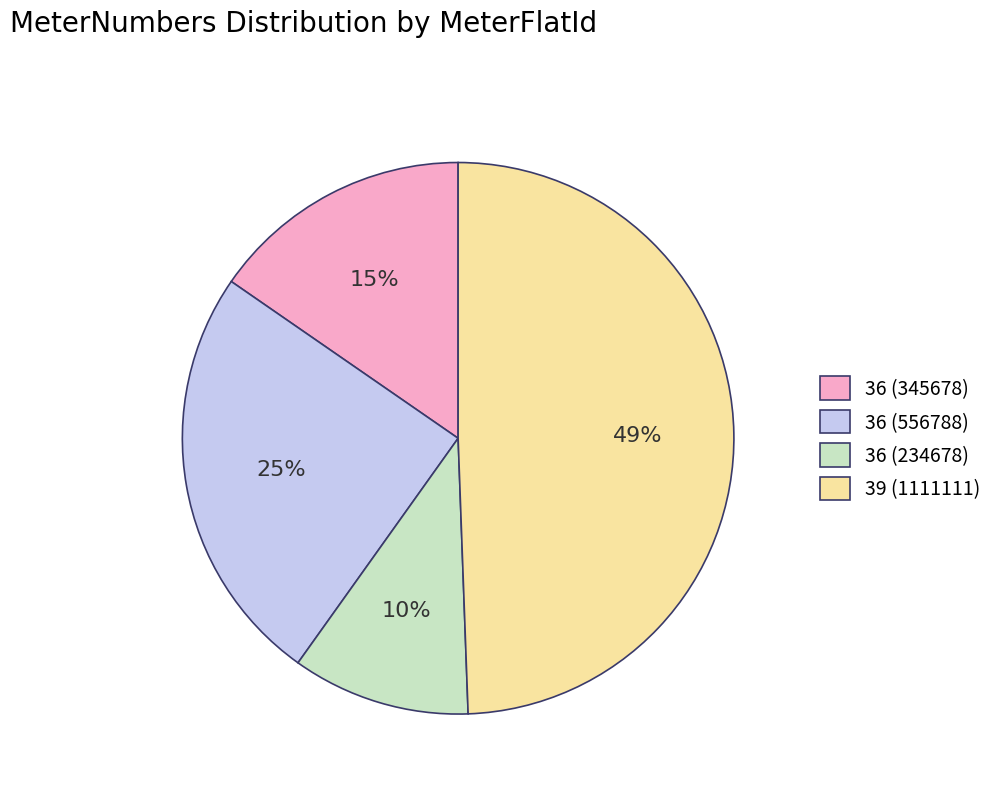

How many segments does this pie chart have?

4